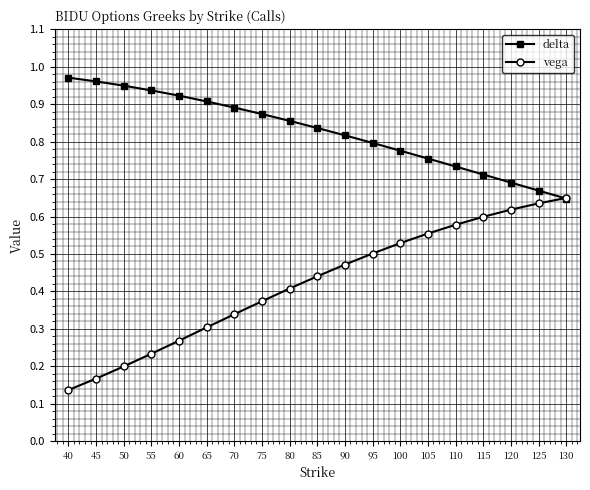

Rank the series by their maximum value, from highest to lowest.

delta, vega